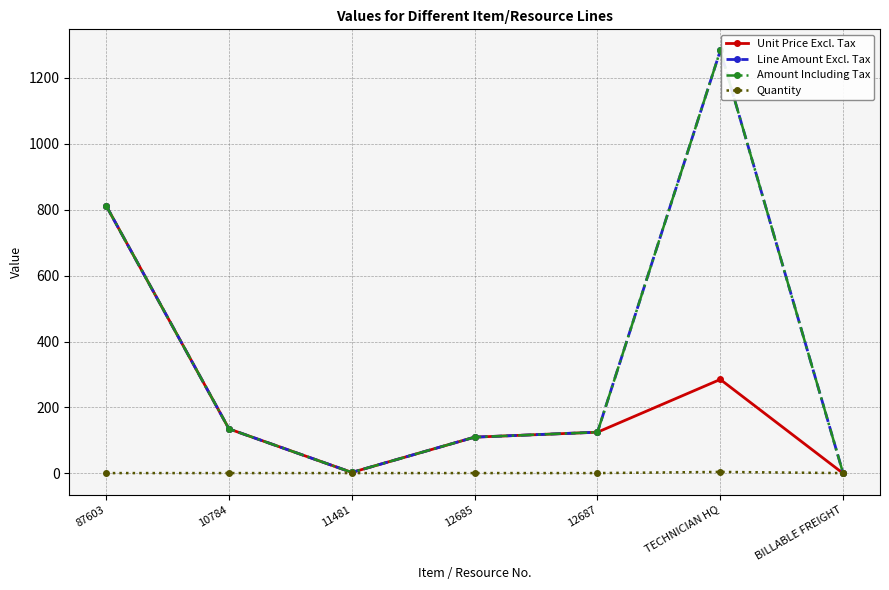

Rank the series at TECHNICIAN HQ from lowest to highest value.

Quantity, Unit Price Excl. Tax, Line Amount Excl. Tax, Amount Including Tax